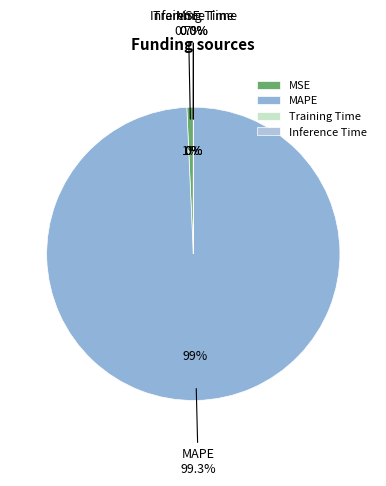

Count the number of slices in the pie.

4